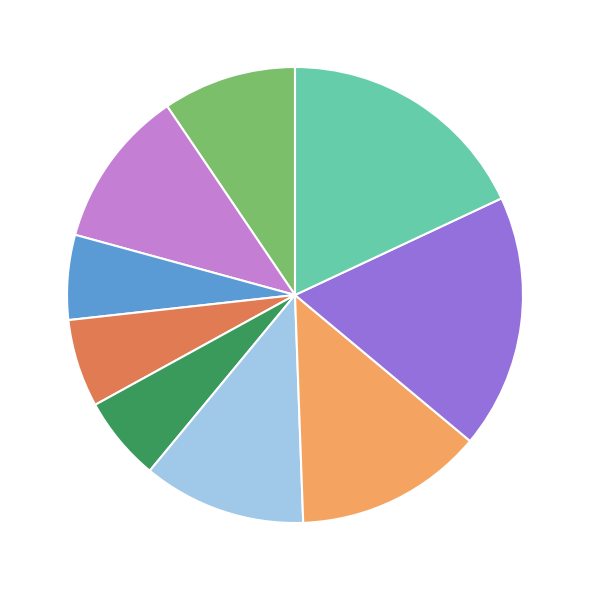

Does any single category account for the majority?

No